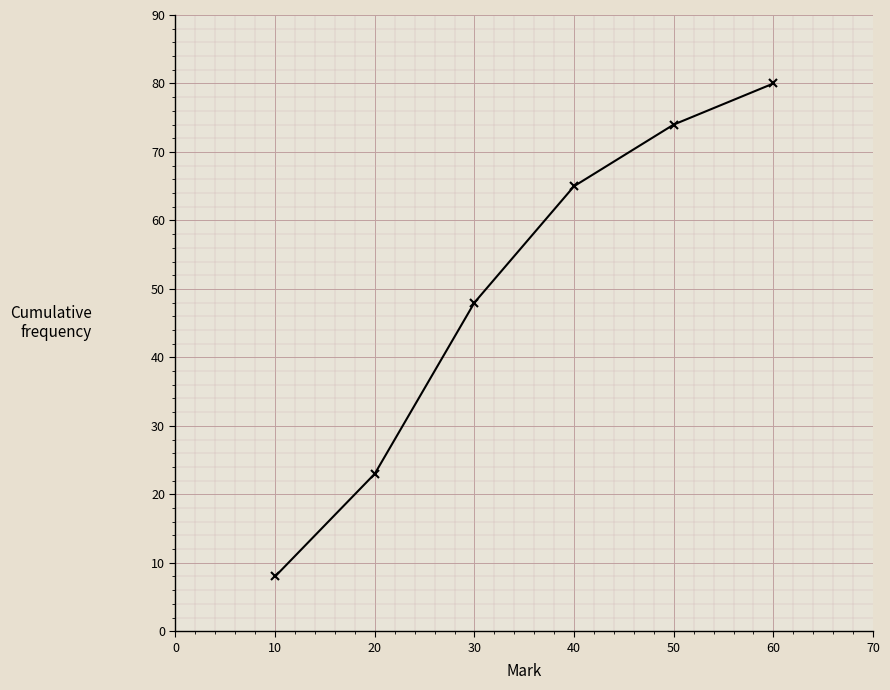

Where is the data nearest to the value 44?

30